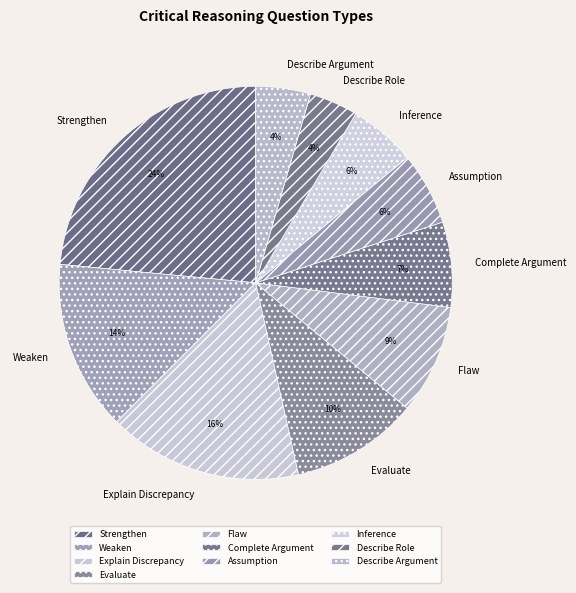

To the nearest percent, what is the combined percentage of Flaw and Complete Argument?

16%